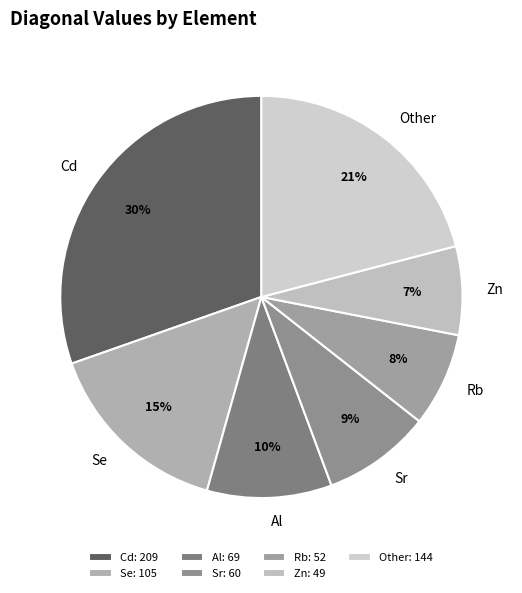

Does Al represent more than half of the total?

No